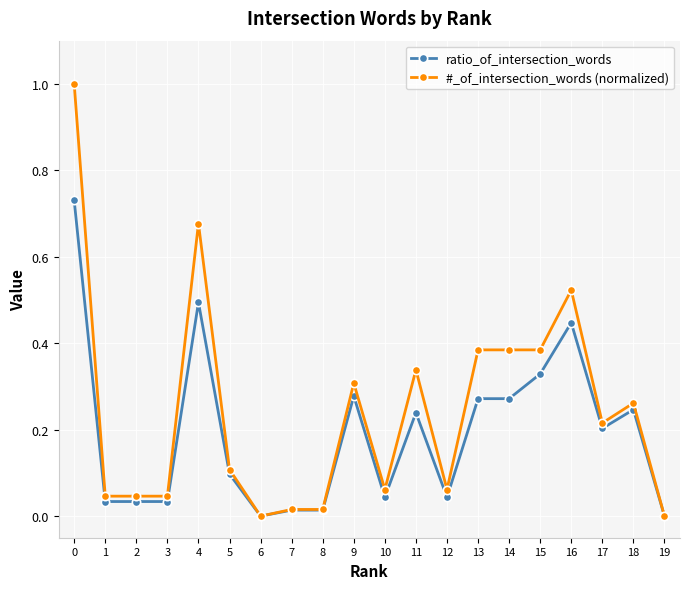

What is the maximum value shown in the chart?

1.0